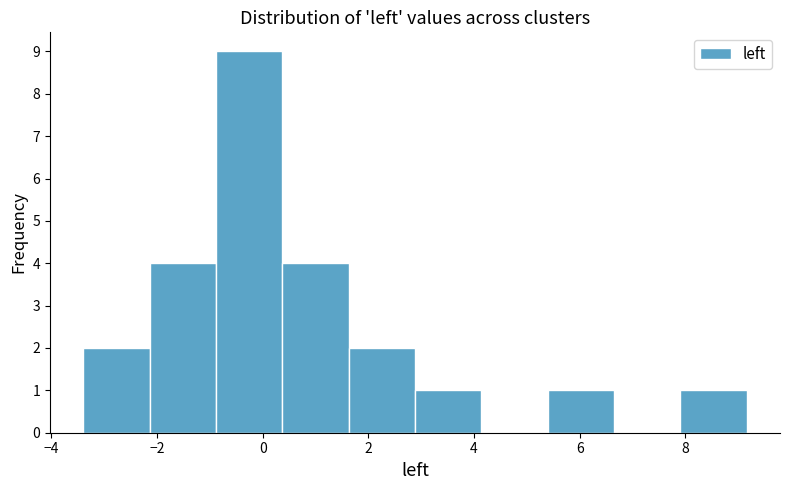

Over which range of the x-axis is the bar tallest?

-0.8 to 0.4